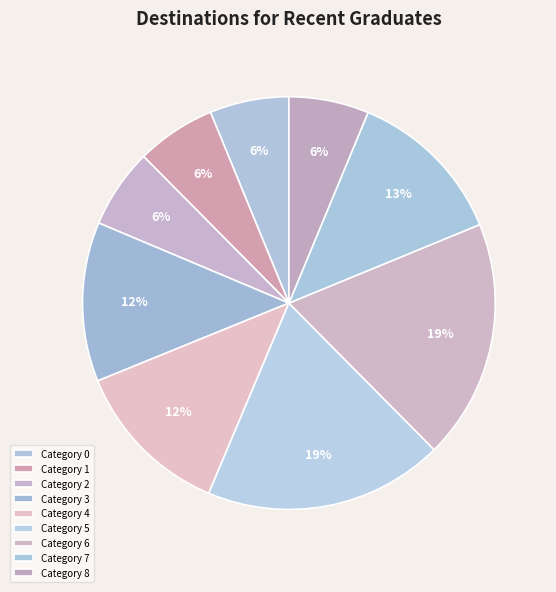

How many slices are in this pie chart?

9